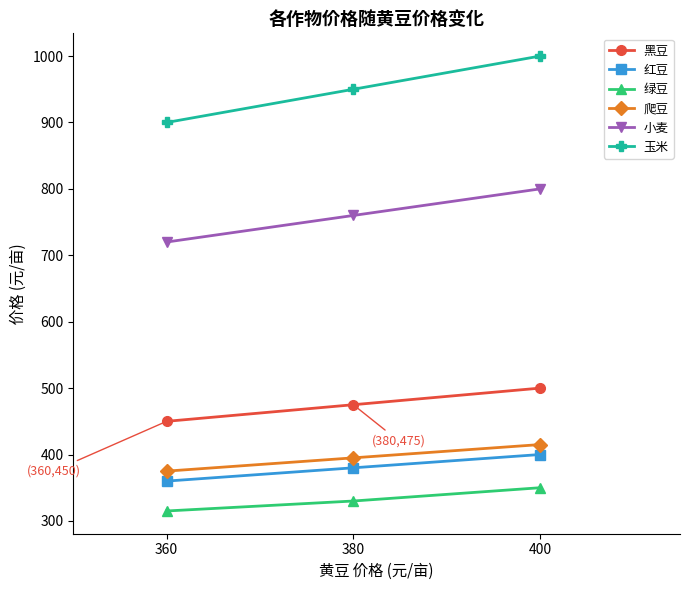

Between 400 and 380, which series saw the biggest shift?

玉米